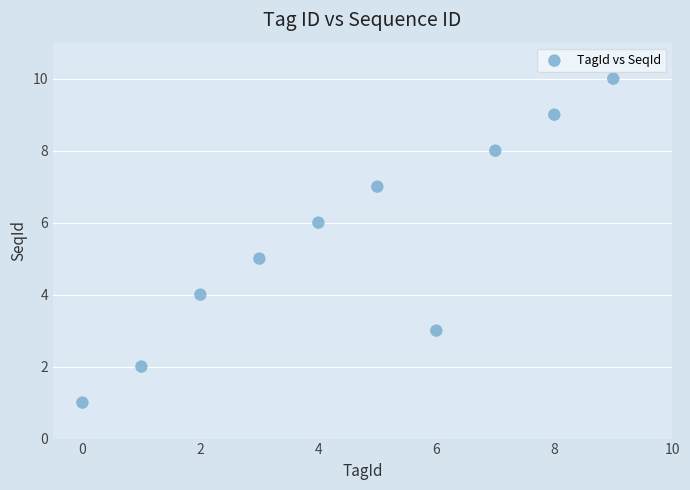

What is the average Y value?

6